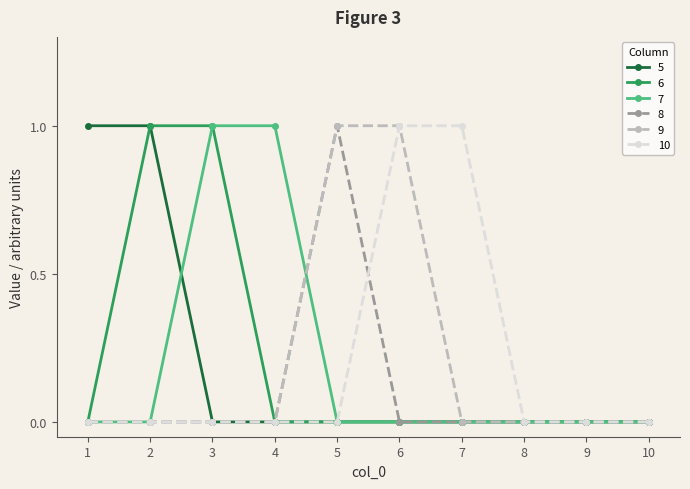

Does the chart display data point markers on the line(s)?

Yes